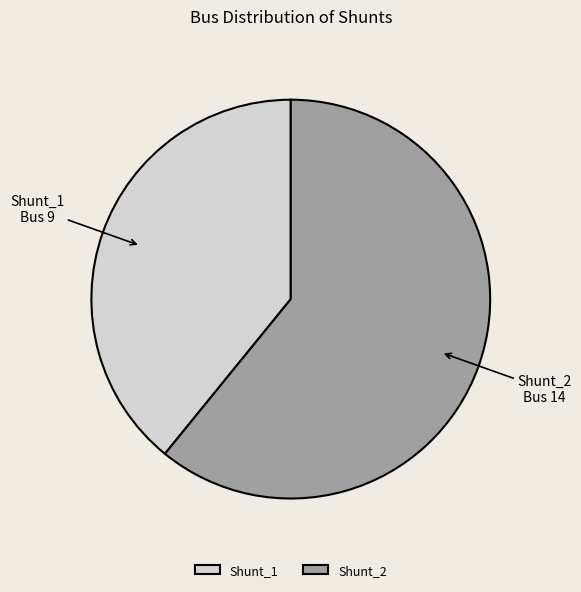

What is the smallest slice in the pie chart?

Shunt_1